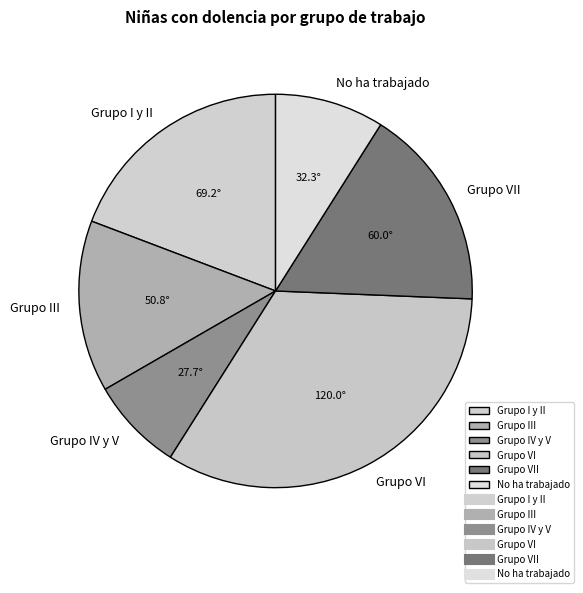

The Grupo VII slice represents 27% of the pie. True or false?

False